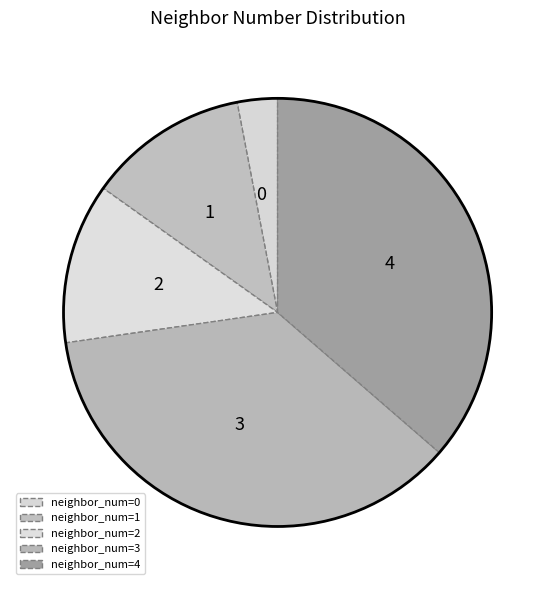

Is there a majority slice in this chart?

No